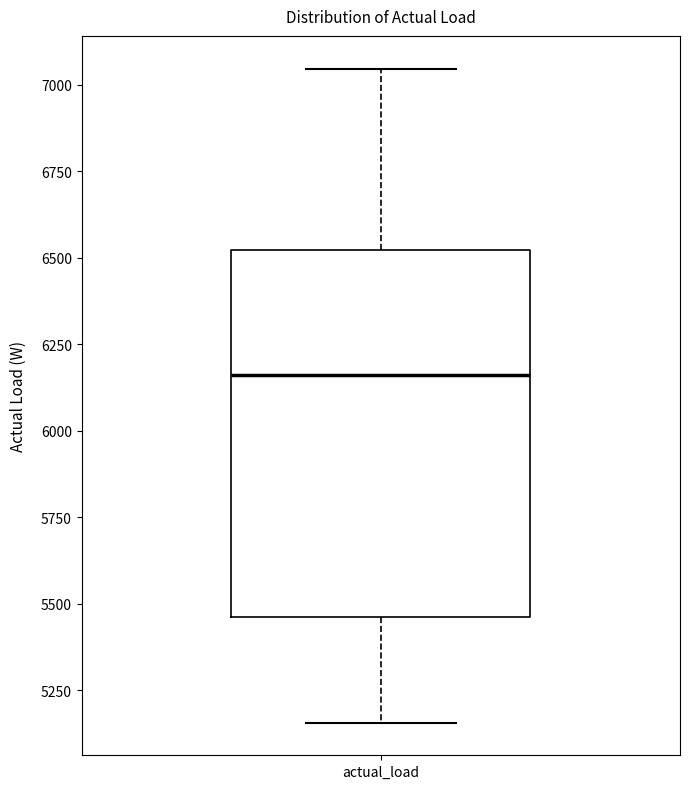

Read this box plot against the y-axis: the position of the median line, the range covered by the box, and the ends of both whiskers. The values are not printed on the chart, so give them approximately, as read against the axis.

median 6150, box 5450 to 6500, whiskers 5150 to 7050